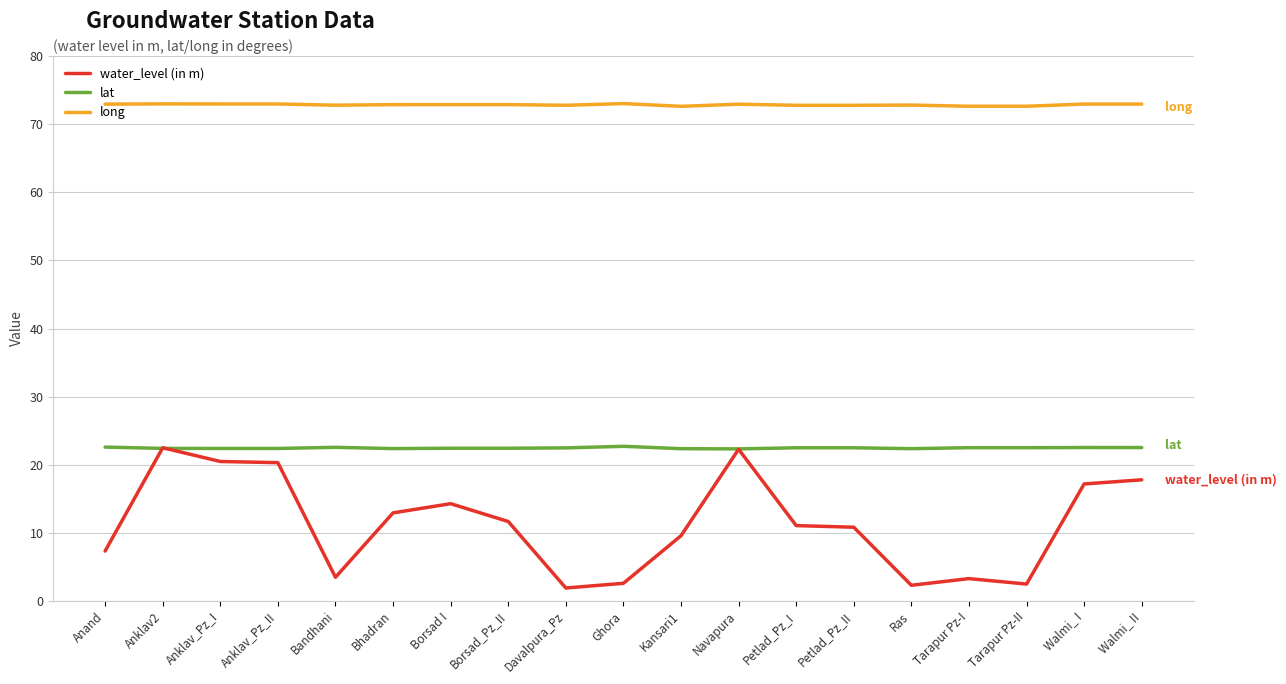

Which series has the largest range (max minus min)?

water_level (in m)